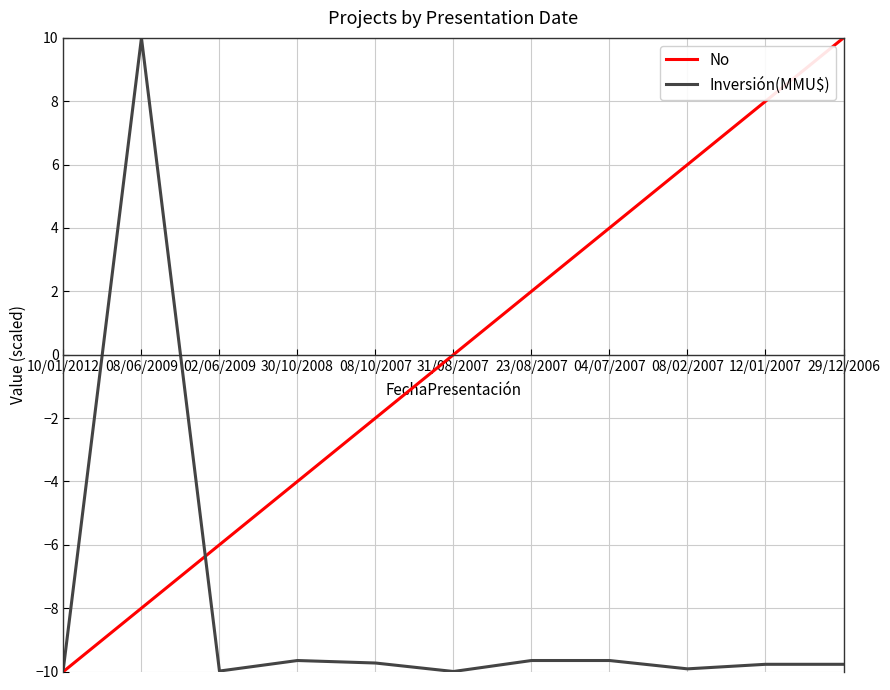

At which category is the sum across all series the highest?

08/06/2009